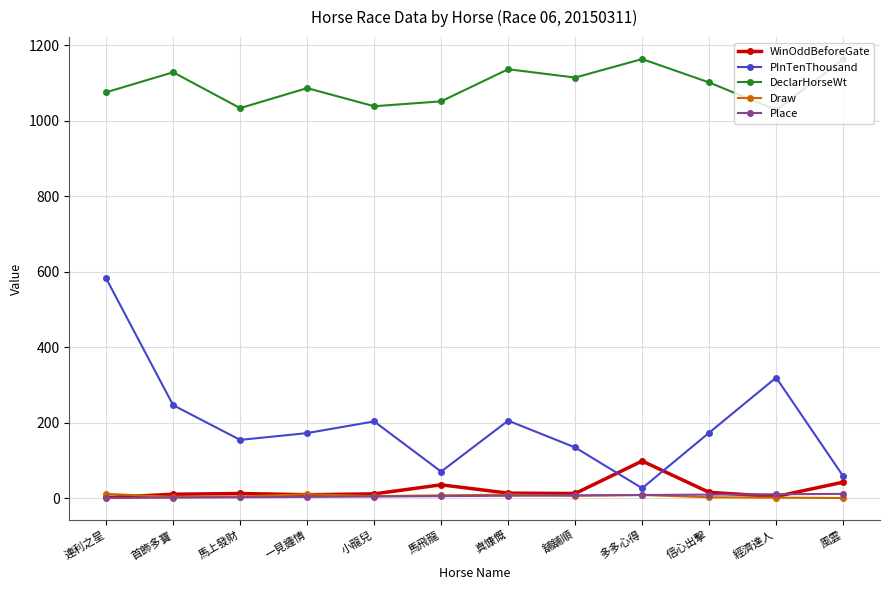

What is the average value of the WinOddBeforeGate series?

22.8